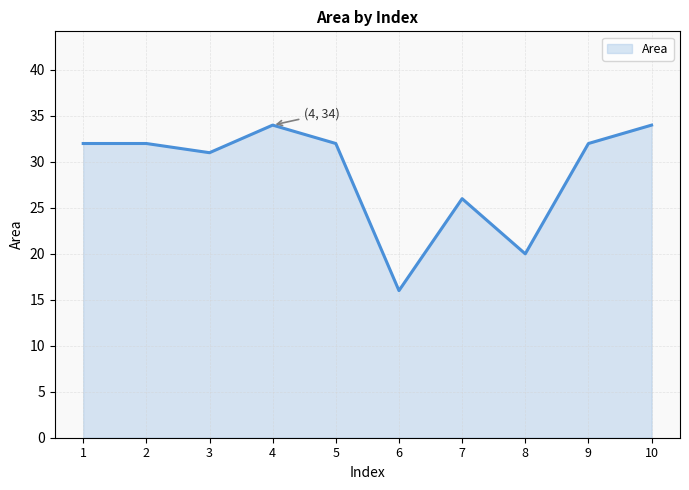

True or false: there are more than 0 points higher than both neighbors.

True